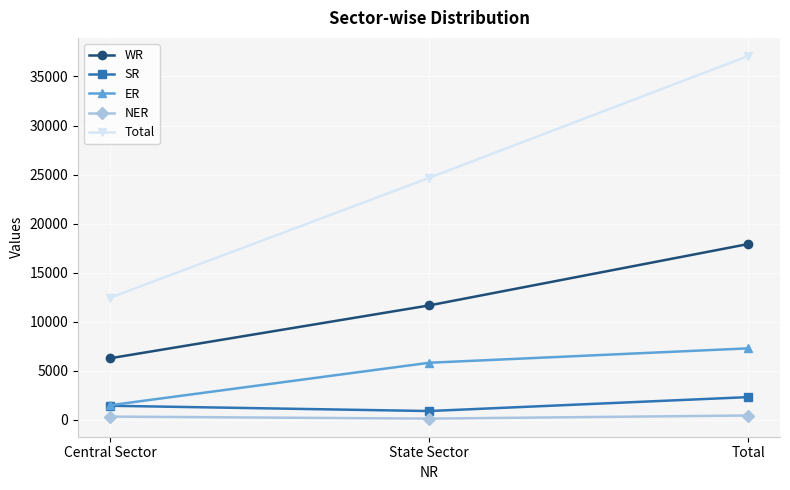

List the series in order of their peak value, lowest first.

NER, SR, ER, WR, Total